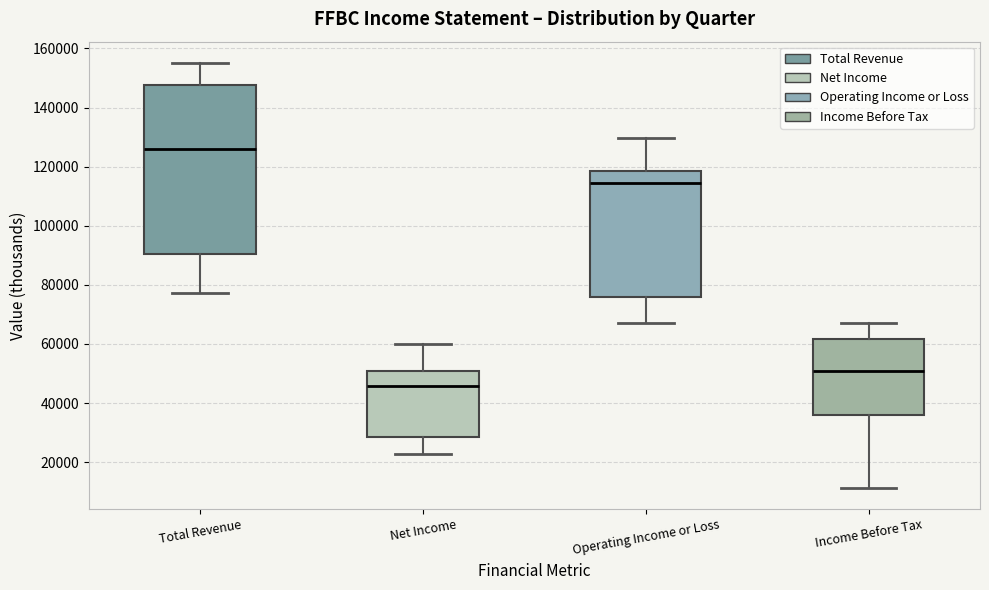

Where does the lower whisker of the box for Income Before Tax end on the y-axis? The values are not printed on the chart, so give them approximately, as read against the axis.

12000